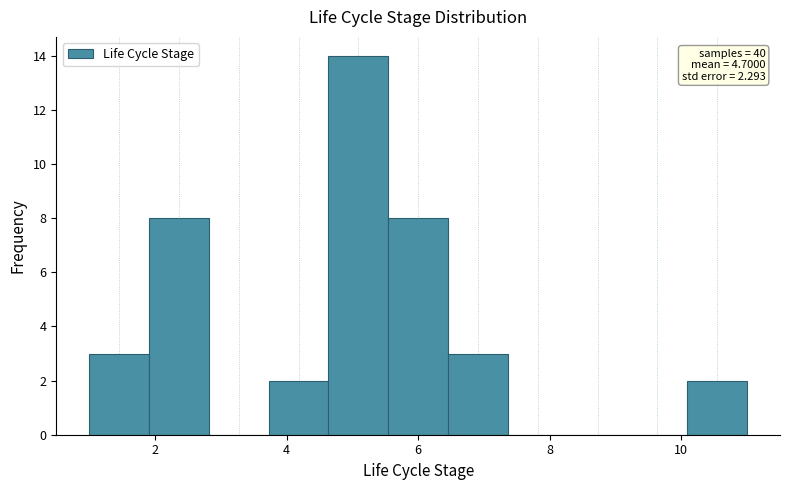

Which range on the x-axis has the tallest bar?

4.6 to 5.6